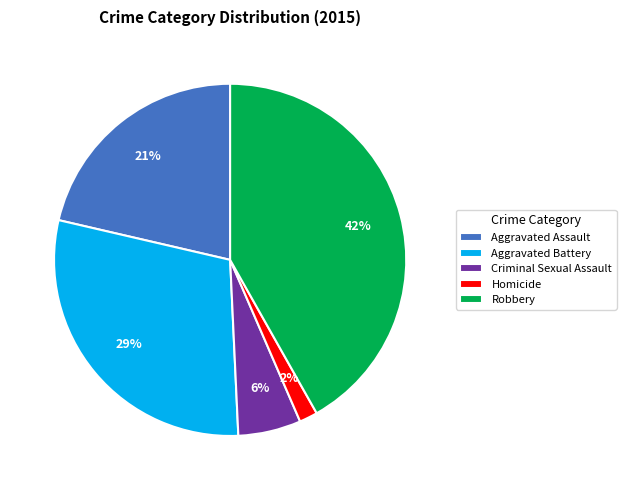

Count the number of slices in the pie.

5